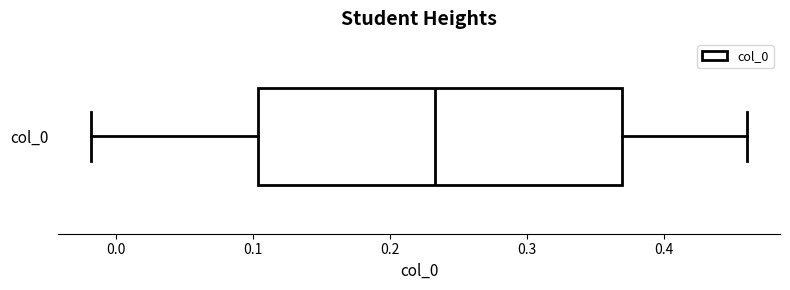

Read this box plot against the x-axis: the position of the median line, the range covered by the box, and the ends of both whiskers. The values are not printed on the chart, so give them approximately, as read against the axis.

median 0.23, box 0.10 to 0.37, whiskers -0.02 to 0.46